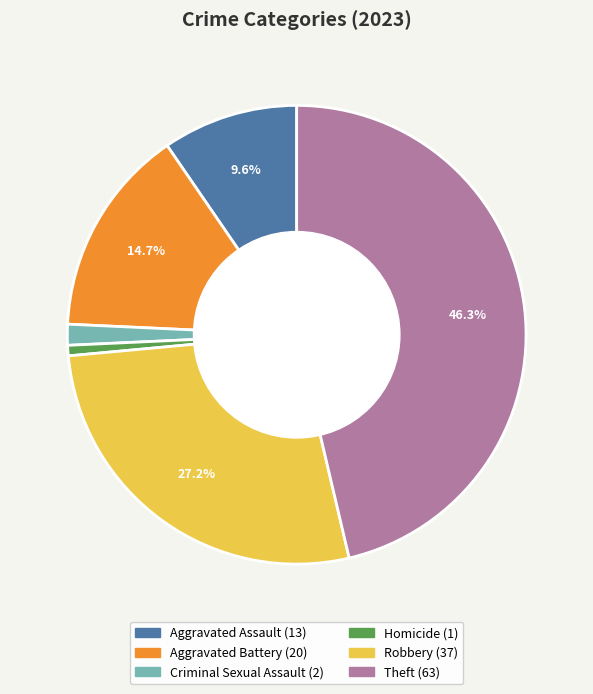

Is there any slice that represents more than half of the pie?

No